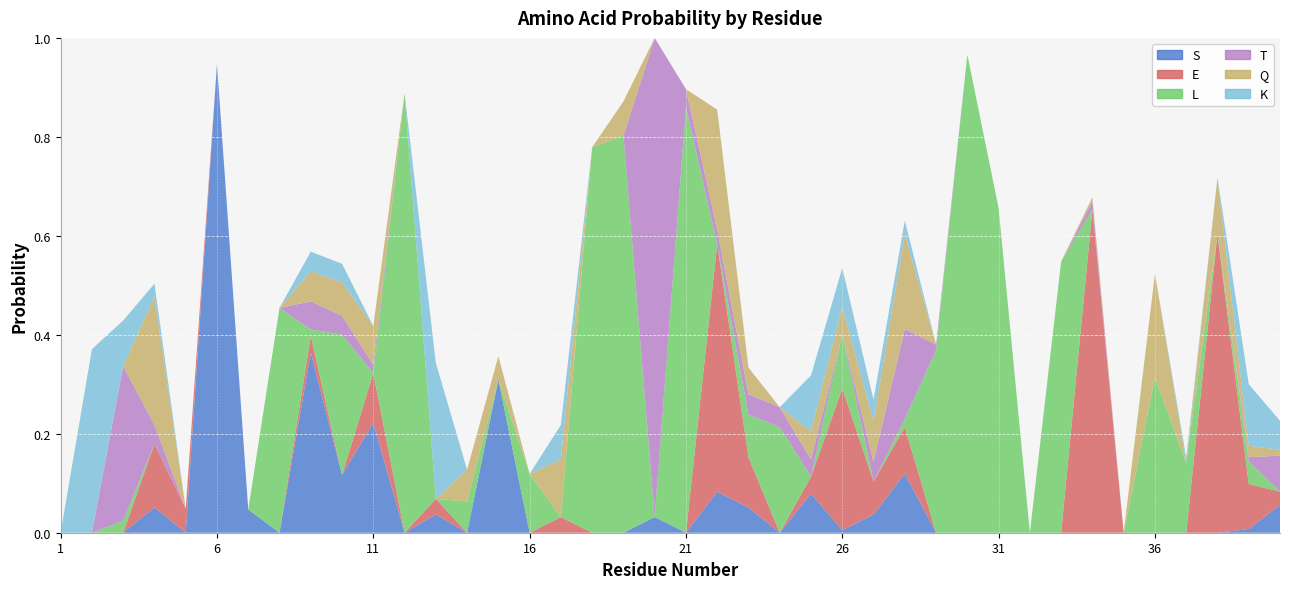

Reading right to left, list all the values displayed in this chart.

S: 40=0.1	39=0.0	38=0.0	37=0.0	36=0.0	35=0.0	34=0.0	33=0.0	32=0.0	31=0.0	30=0.0	29=0.0	28=0.1	27=0.0	26=0.0	25=0.1	24=0.0	23=0.1	22=0.1	21=0.0	20=0.0	19=0.0	18=0.0	17=0.0	16=0.0	15=0.3	14=0.0	13=0.0	12=0.0	11=0.2	10=0.1	9=0.4	8=0.0	7=0.0	6=0.9	5=0.0	4=0.1	3=0.0	2=0.0	1=0.0
E: 40=0.0	39=0.1	38=0.6	37=0.0	36=0.0	35=0.0	34=0.7	33=0.0	32=0.0	31=0.0	30=0.0	29=0.0	28=0.1	27=0.1	26=0.3	25=0.0	24=0.0	23=0.1	22=0.5	21=0.0	20=0.0	19=0.0	18=0.0	17=0.0	16=0.0	15=0.0	14=0.0	13=0.0	12=0.0	11=0.1	10=0.0	9=0.0	8=0.0	7=0.0	6=0.0	5=0.0	4=0.1	3=0.0	2=0.0	1=0.0
L: 40=0.0	39=0.0	38=0.0	37=0.1	36=0.3	35=0.0	34=0.0	33=0.5	32=0.0	31=0.7	30=1.0	29=0.4	28=0.0	27=0.0	26=0.1	25=0.0	24=0.2	23=0.1	22=0.0	21=0.9	20=0.0	19=0.8	18=0.8	17=0.0	16=0.1	15=0.0	14=0.1	13=0.0	12=0.9	11=0.0	10=0.3	9=0.0	8=0.5	7=0.0	6=0.0	5=0.0	4=0.0	3=0.0	2=0.0	1=0.0
T: 40=0.1	39=0.0	38=0.0	37=0.0	36=0.0	35=0.0	34=0.0	33=0.0	32=0.0	31=0.0	30=0.0	29=0.0	28=0.2	27=0.0	26=0.0	25=0.0	24=0.0	23=0.0	22=0.0	21=0.0	20=1.0	19=0.0	18=0.0	17=0.0	16=0.0	15=0.0	14=0.0	13=0.0	12=0.0	11=0.0	10=0.0	9=0.1	8=0.0	7=0.0	6=0.0	5=0.0	4=0.0	3=0.3	2=0.0	1=0.0
Q: 40=0.0	39=0.0	38=0.1	37=0.0	36=0.2	35=0.0	34=0.0	33=0.0	32=0.0	31=0.0	30=0.0	29=0.0	28=0.2	27=0.1	26=0.1	25=0.1	24=0.0	23=0.1	22=0.2	21=0.0	20=0.0	19=0.1	18=0.0	17=0.1	16=0.0	15=0.0	14=0.1	13=0.0	12=0.0	11=0.1	10=0.1	9=0.1	8=0.0	7=0.0	6=0.0	5=0.0	4=0.3	3=0.0	2=0.0	1=0.0
K: 40=0.1	39=0.1	38=0.0	37=0.0	36=0.0	35=0.0	34=0.0	33=0.0	32=0.0	31=0.0	30=0.0	29=0.0	28=0.0	27=0.0	26=0.1	25=0.1	24=0.0	23=0.0	22=0.0	21=0.0	20=0.0	19=0.0	18=0.0	17=0.1	16=0.0	15=0.0	14=0.0	13=0.3	12=0.0	11=0.0	10=0.0	9=0.0	8=0.0	7=0.0	6=0.0	5=0.0	4=0.0	3=0.1	2=0.4	1=0.0